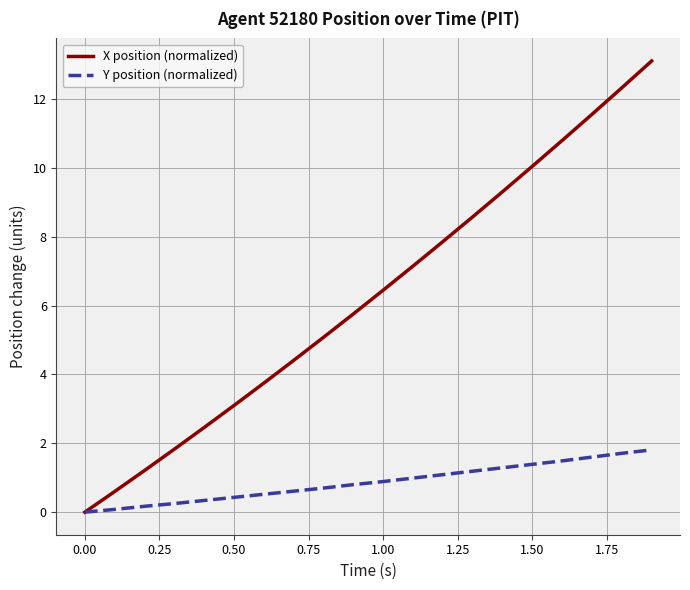

Rank the series by their maximum value, from lowest to highest.

Y position (normalized), X position (normalized)